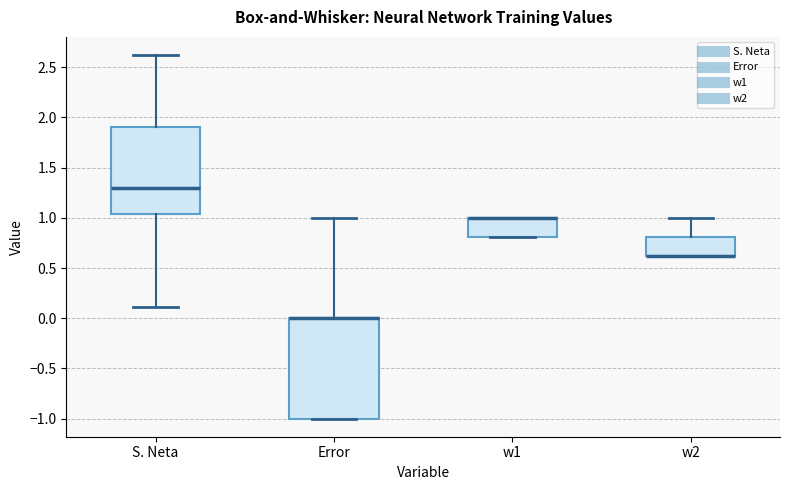

Reading left to right, read every box against the y-axis: the position of its median line, the range the box covers, and the ends of its whiskers. The values are not printed on the chart, so give them approximately, as read against the axis.

S. Neta: median 1.30, box 1.05 to 1.90, whiskers 0.10 to 2.60
Error: median 0.00 (drawn on the box's upper edge), box -1.00 to 0.00, whiskers -1.00 to 1.00
w1: median 1.00 (drawn on the box's upper edge), box 0.80 to 1.00, whiskers 0.80 to 1.00
w2: median 0.60 (drawn on the box's lower edge), box 0.60 to 0.80, whiskers 0.60 to 1.00